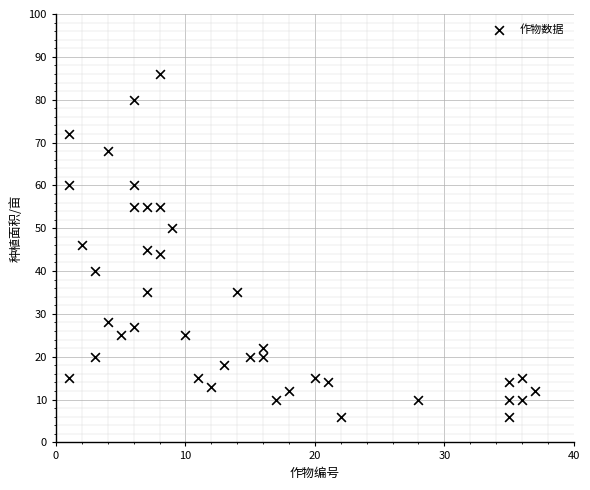

What is the range of X values (max minus min)?

36